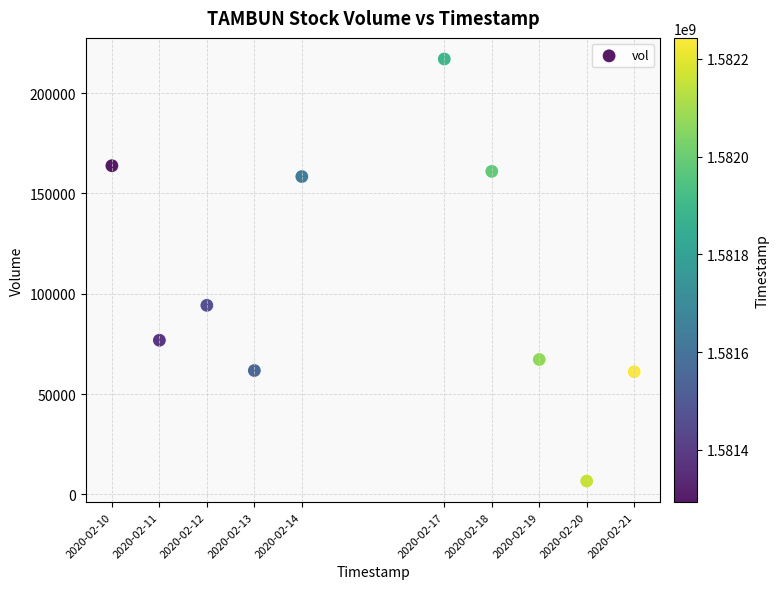

What Y value in the scatter plot is closest to 111800?

94200